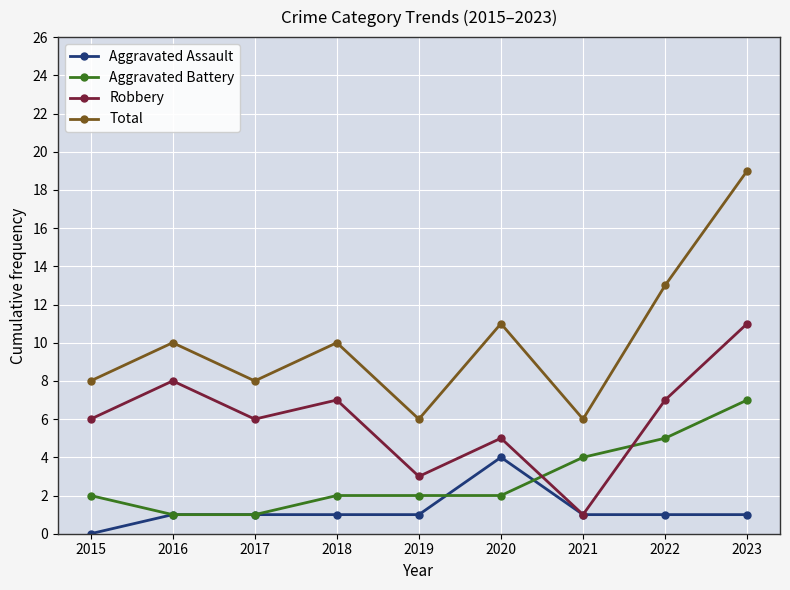

True or false: Robbery has more than 0 interior local peaks.

True